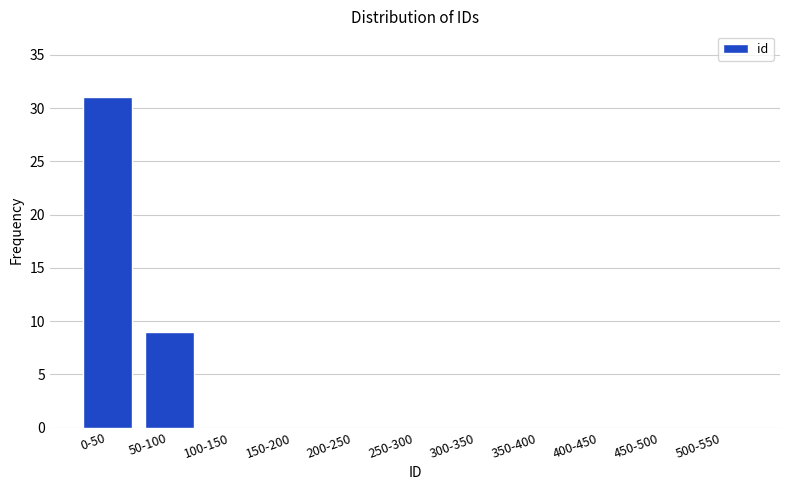

Reading left to right, what are all the values shown in this chart?

0-50=31	50-100=9	100-150=0	150-200=0	200-250=0	250-300=0	300-350=0	350-400=0	400-450=0	450-500=0	500-550=0